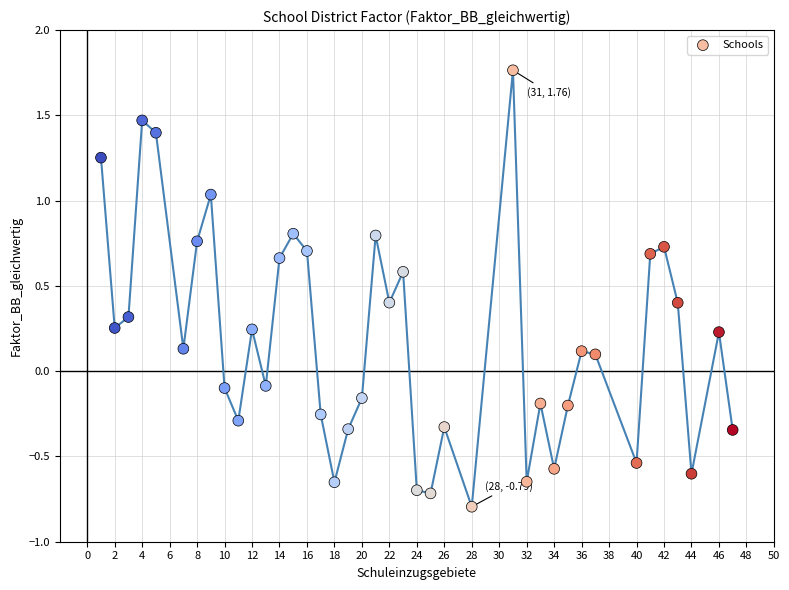

What is the range of X values (max minus min)?

46.0